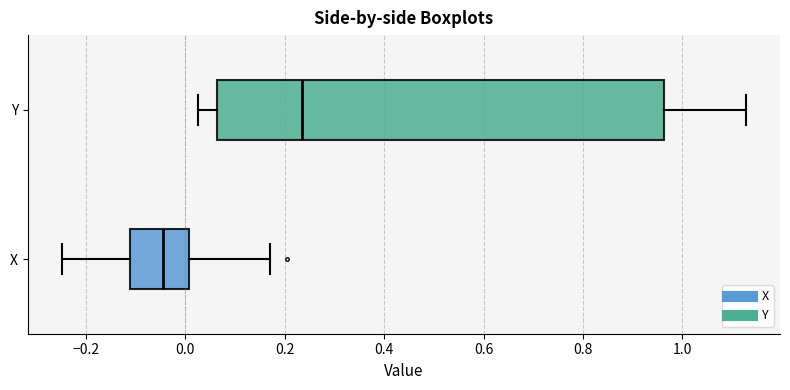

Reading bottom to top, read every box against the x-axis: the position of its median line, the range the box covers, and the ends of its whiskers. The values are not printed on the chart, so give them approximately, as read against the axis.

X: median -0.04, box -0.12 to 0.00, whiskers -0.24 to 0.18
Y: median 0.24, box 0.06 to 0.96, whiskers 0.02 to 1.12